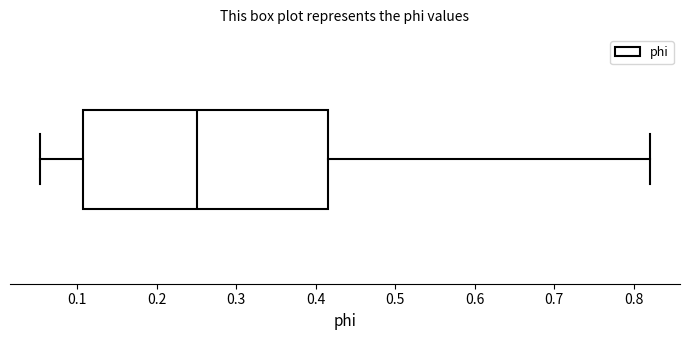

Where is the left edge of the box on the x-axis? The values are not printed on the chart, so give them approximately, as read against the axis.

0.11